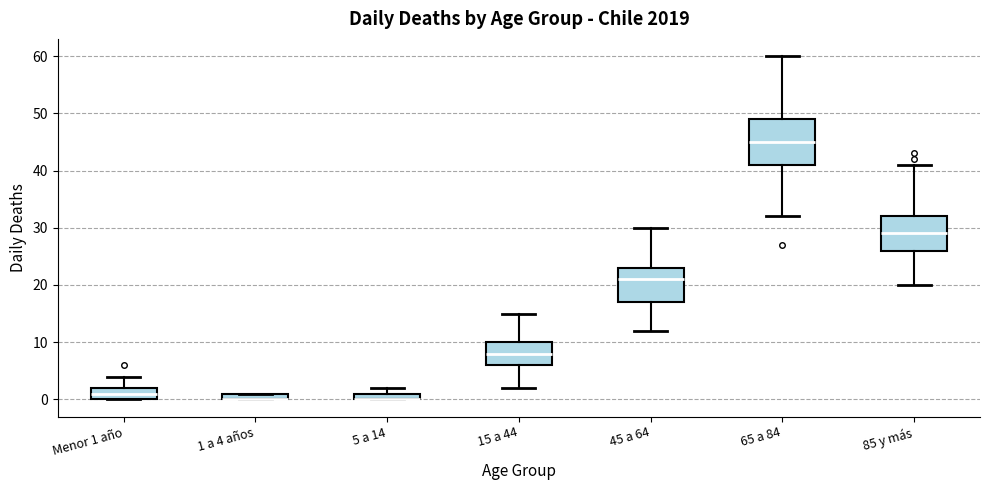

Which box is the tallest, from its lower edge to its upper edge?

65 a 84